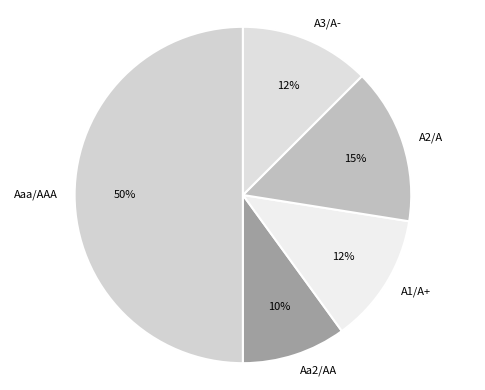

Which has a higher value, Aa2/AA or Aaa/AAA?

Aaa/AAA